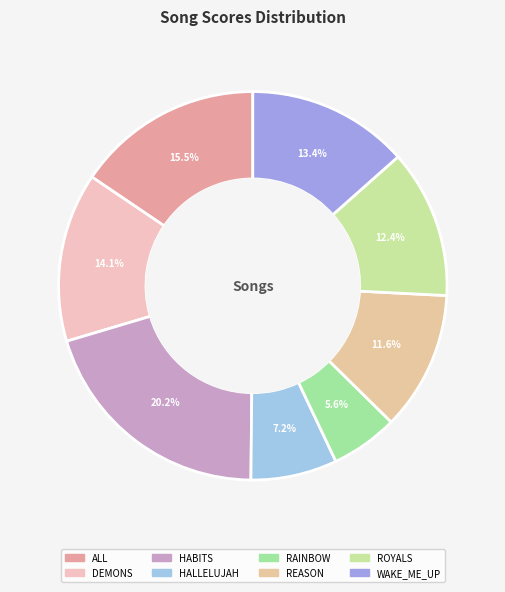

Do HALLELUJAH and RAINBOW together represent more than half of the pie?

No